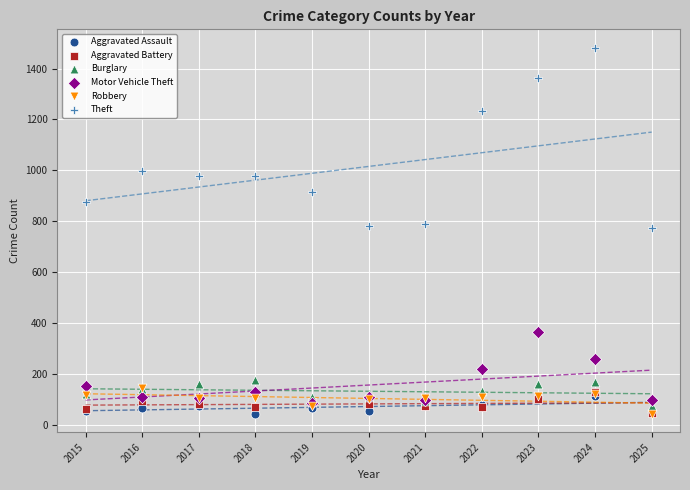

Which series reaches the maximum Y coordinate?

Theft